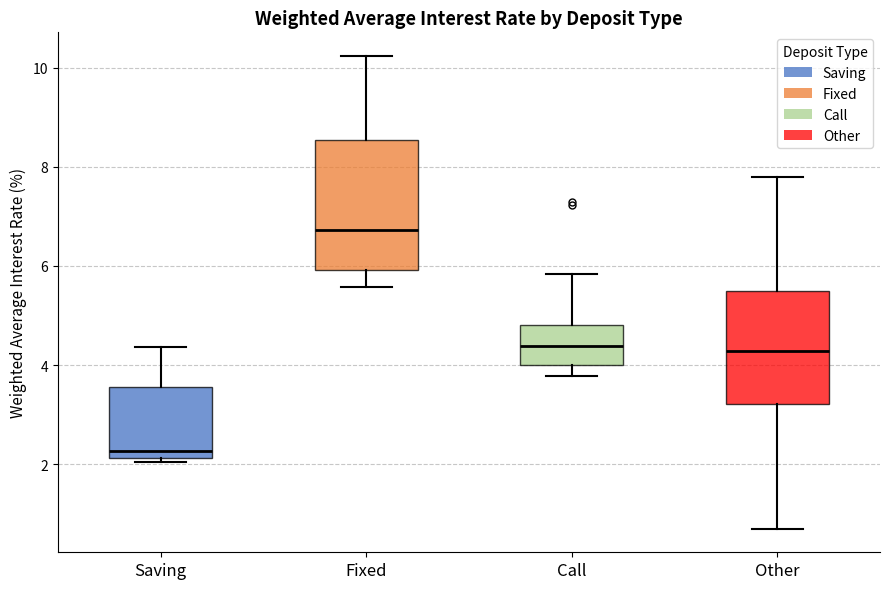

Reading left to right, read every box against the y-axis: the position of its median line, the range the box covers, and the ends of its whiskers. The values are not printed on the chart, so give them approximately, as read against the axis.

Saving: median 2.2 (just above the box's lower edge), box 2.2 to 3.6, whiskers 2.0 to 4.4
Fixed: median 6.8, box 6.0 to 8.6, whiskers 5.6 to 10.2
Call: median 4.4, box 4.0 to 4.8, whiskers 3.8 to 5.8
Other: median 4.2, box 3.2 to 5.4, whiskers 0.6 to 7.8